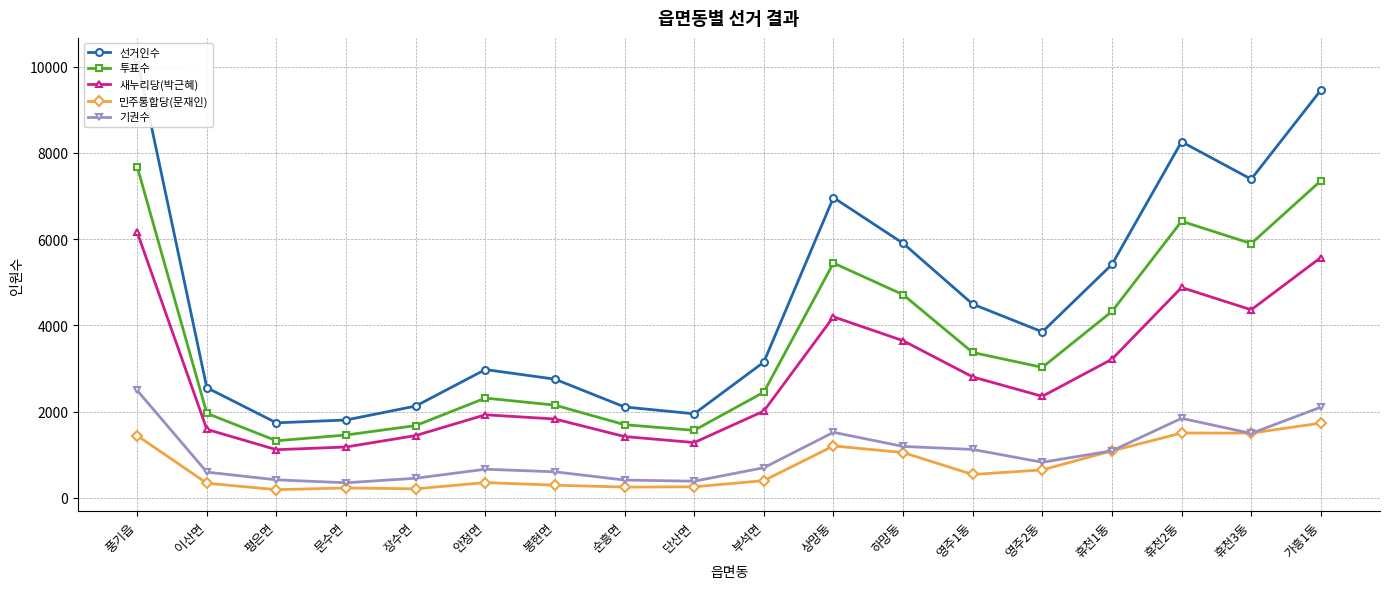

Where is the first local minimum for 기권수?

문수면